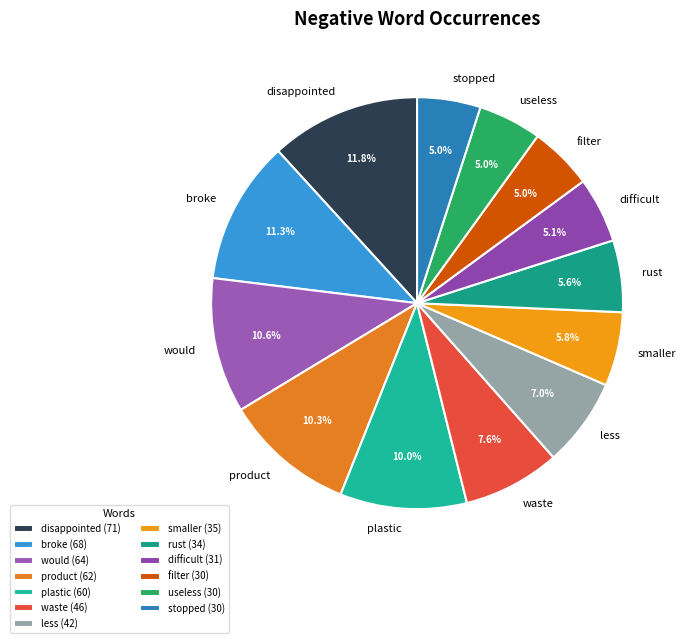

Is there any slice that represents more than half of the pie?

No